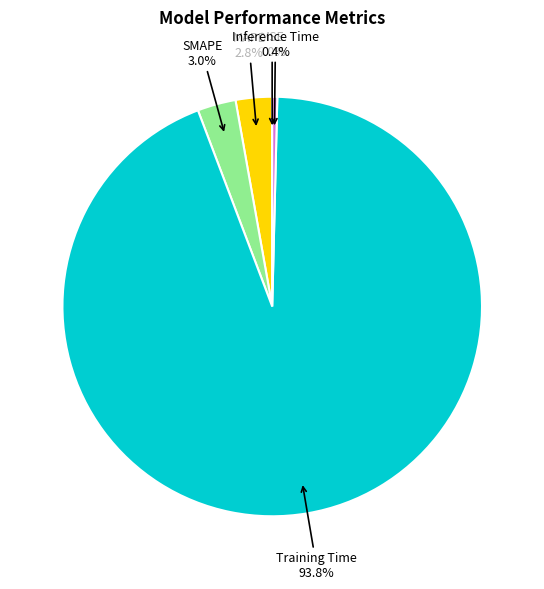

Is there a majority slice in this chart?

Yes